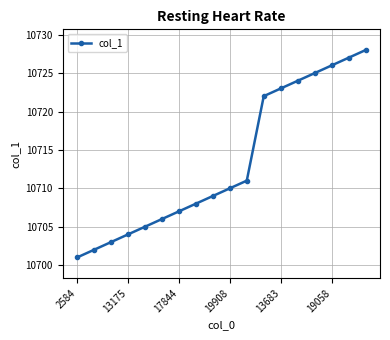

What is the difference between the maximum and minimum values?

27